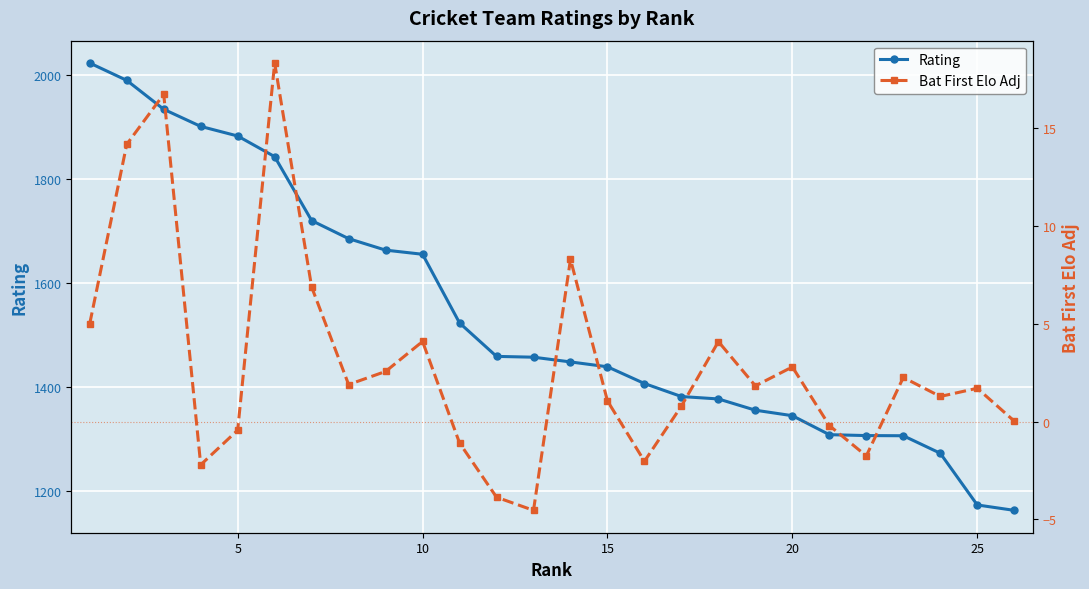

What is the sum of all Bat First Elo Adj values?

77.8